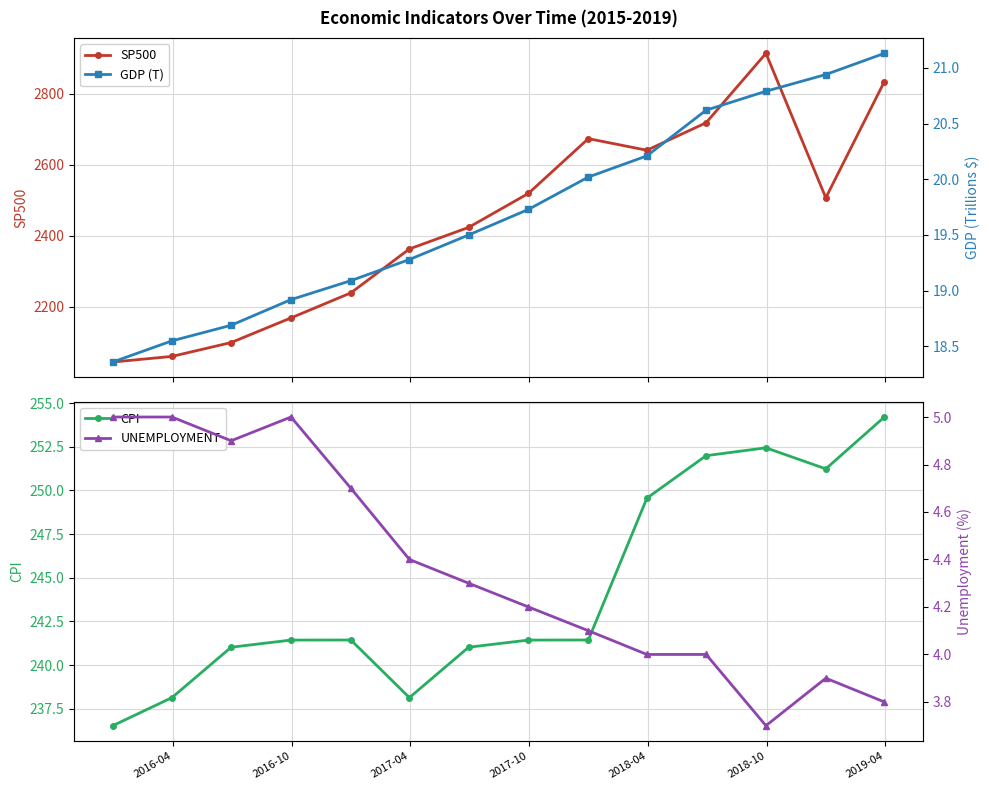

What is the value of the CPI point at the 7th from the left?

241.0